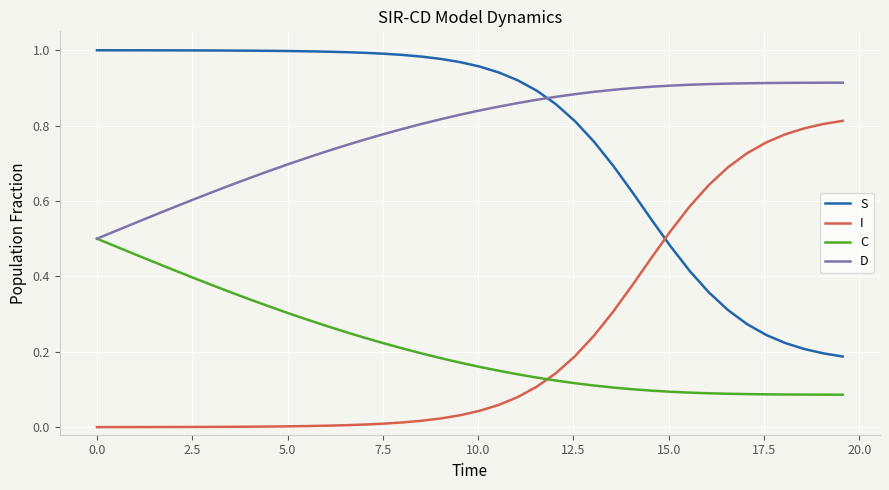

True or false: D and I intersect in this chart.

False